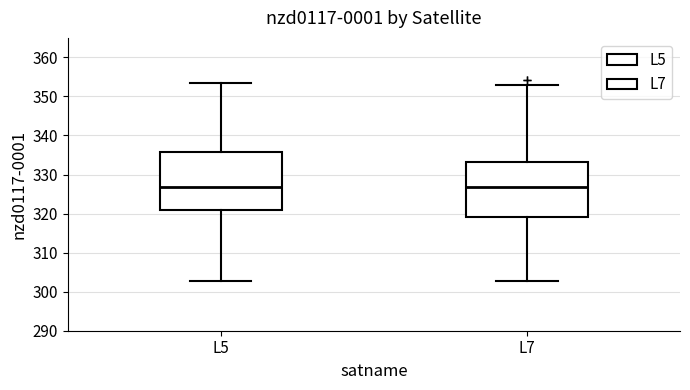

Reading left to right, read every box against the y-axis: the position of its median line, the range the box covers, and the ends of its whiskers. The values are not printed on the chart, so give them approximately, as read against the axis.

L5: median 327, box 321 to 336, whiskers 303 to 353
L7: median 327, box 319 to 333, whiskers 303 to 353